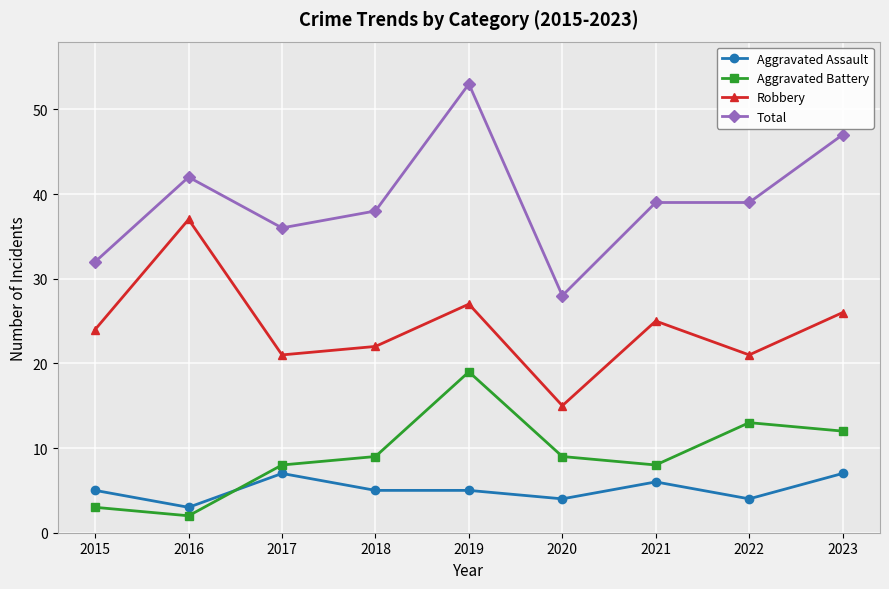

What are all the series names shown in the legend?

Aggravated Assault, Aggravated Battery, Robbery, Total